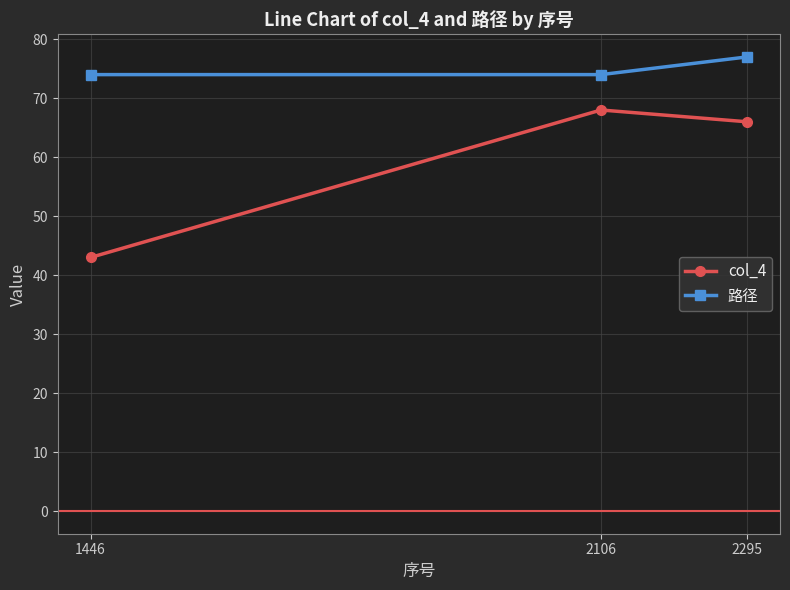

Reading right to left, extract all data points from this chart.

col_4: 2295=66	2106=68	1446=43
路径: 2295=77	2106=74	1446=74